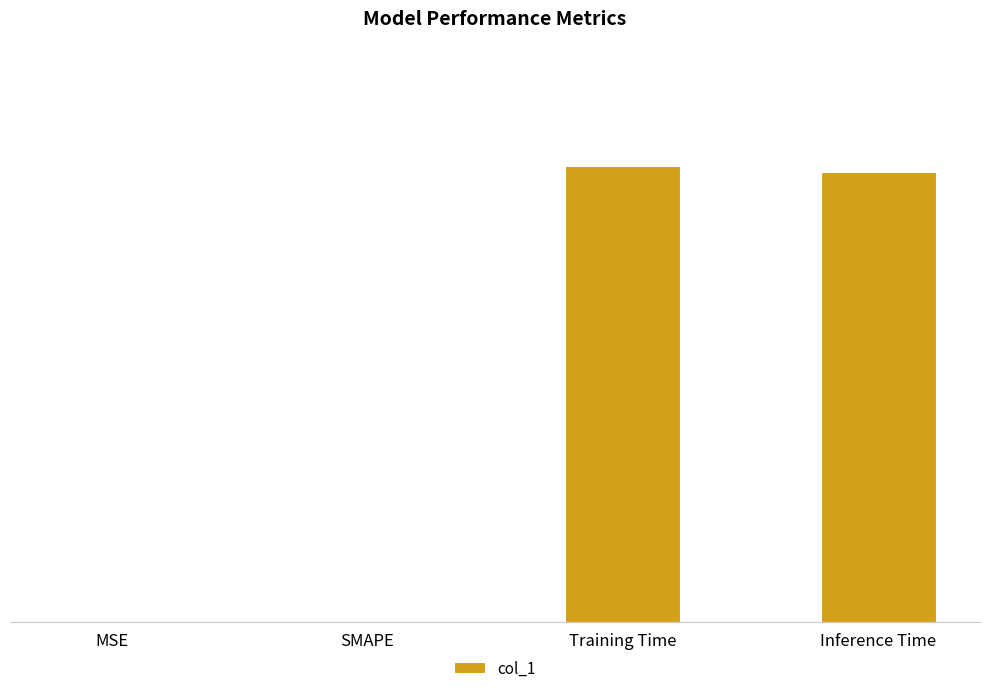

Is it true that the value at MSE is 0.0?

False